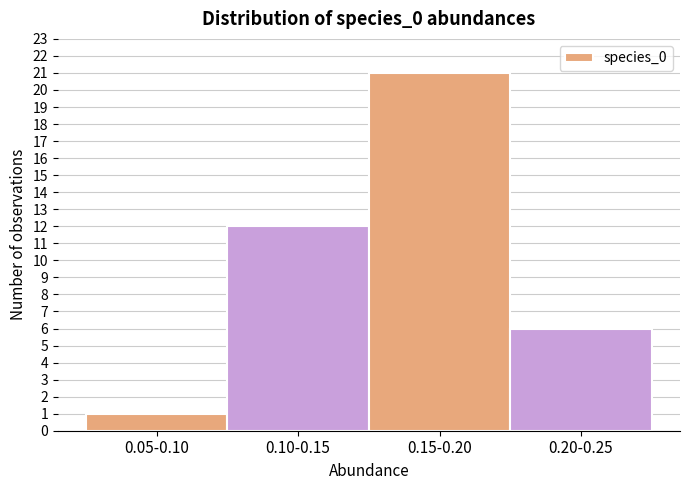

Reading left to right, extract all data points from this chart.

0.05-0.10=1	0.10-0.15=12	0.15-0.20=21	0.20-0.25=6